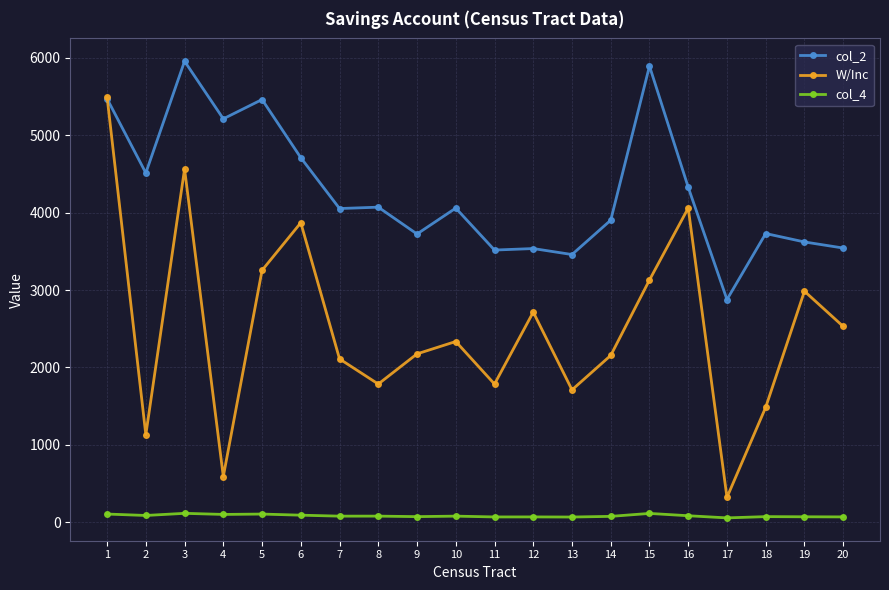

Which series has the largest total across all categories?

col_2